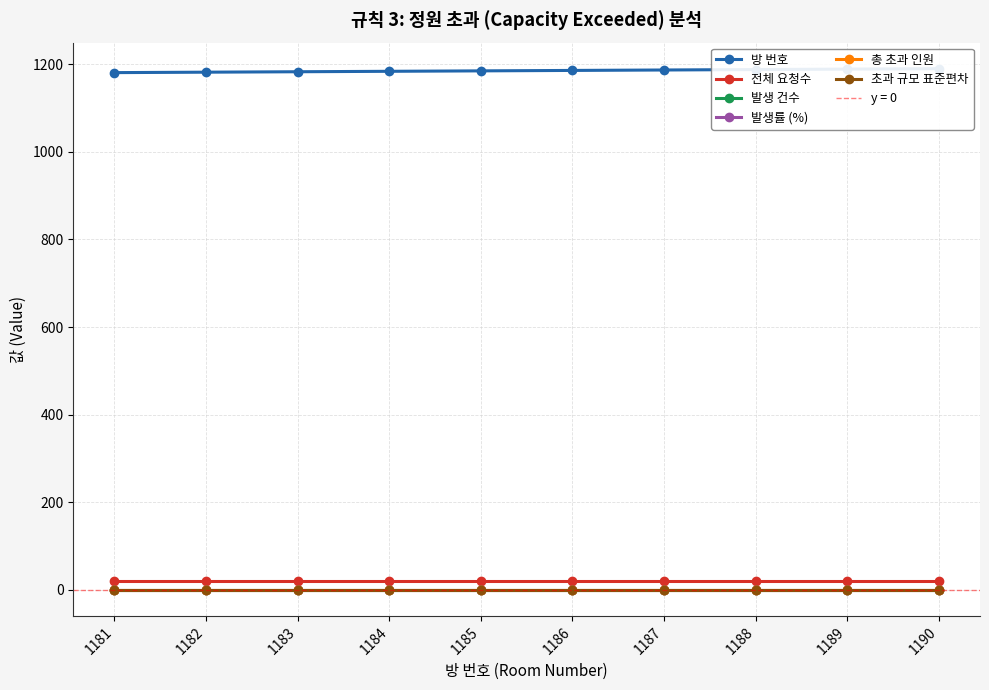

At how many categories does at least one series exceed 532?

10